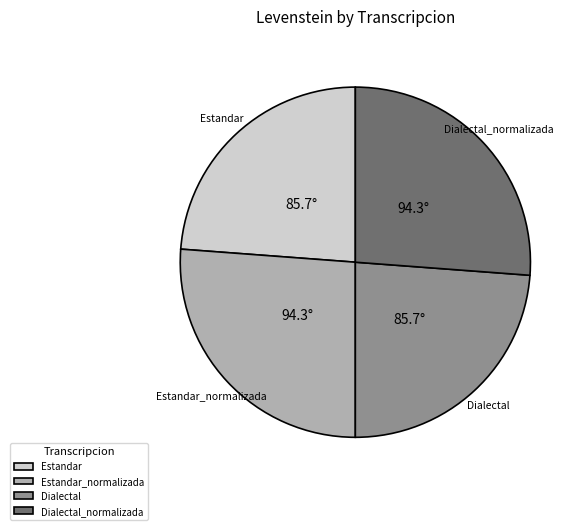

Is it true that Dialectal_normalizada is 13% of the pie?

False